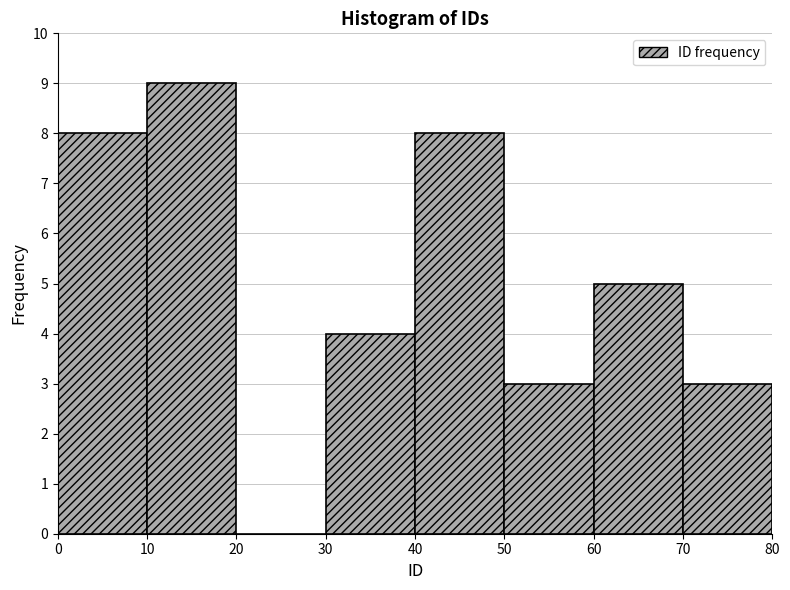

What is the height of the bar covering 40 to 50 on the x-axis? The values are not printed on the chart, so give them approximately, as read against the axis.

8